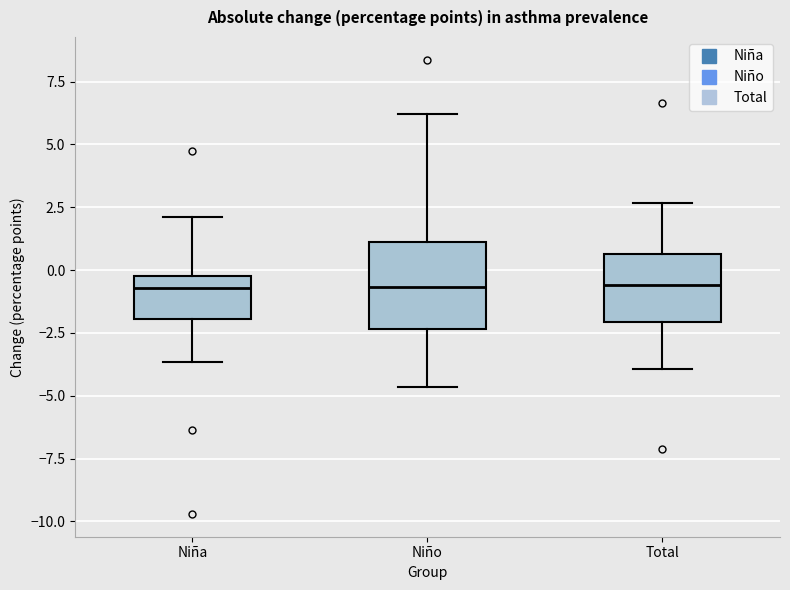

Reading left to right, transcribe this box plot: for each box, give where its median line is, the range the box spans, and where its two whiskers end, as read against the y-axis. The values are not printed on the chart, so give them approximately, as read against the axis.

Niña: median -0.5 (just below the box's upper edge), box -2.0 to -0.5, whiskers -3.5 to 2.0
Niño: median -0.5, box -2.5 to 1.0, whiskers -4.5 to 6.0
Total: median -0.5, box -2.0 to 0.5, whiskers -4.0 to 2.5